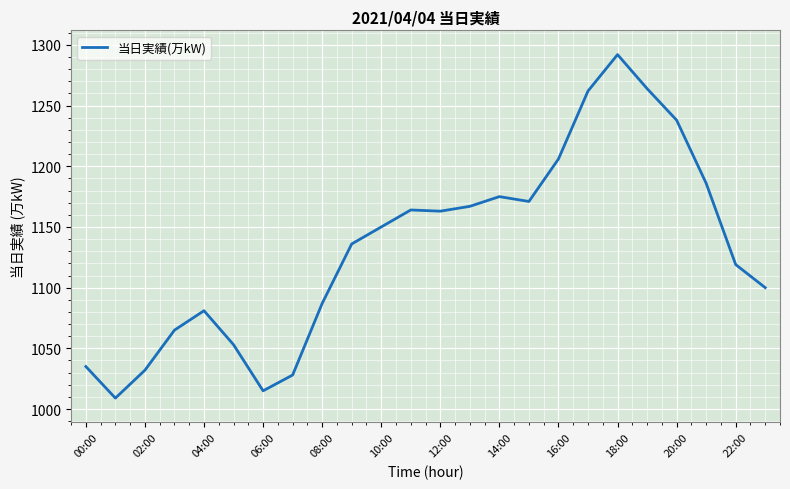

Does the chart display data point markers on the line(s)?

No